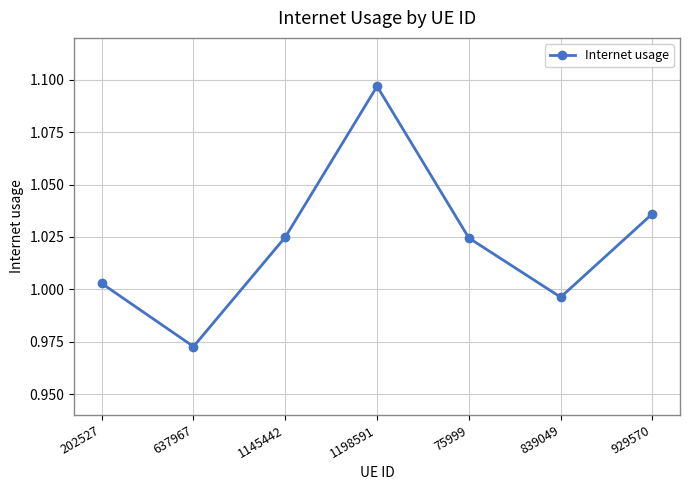

What is the label of the 5th point from the left?

75999